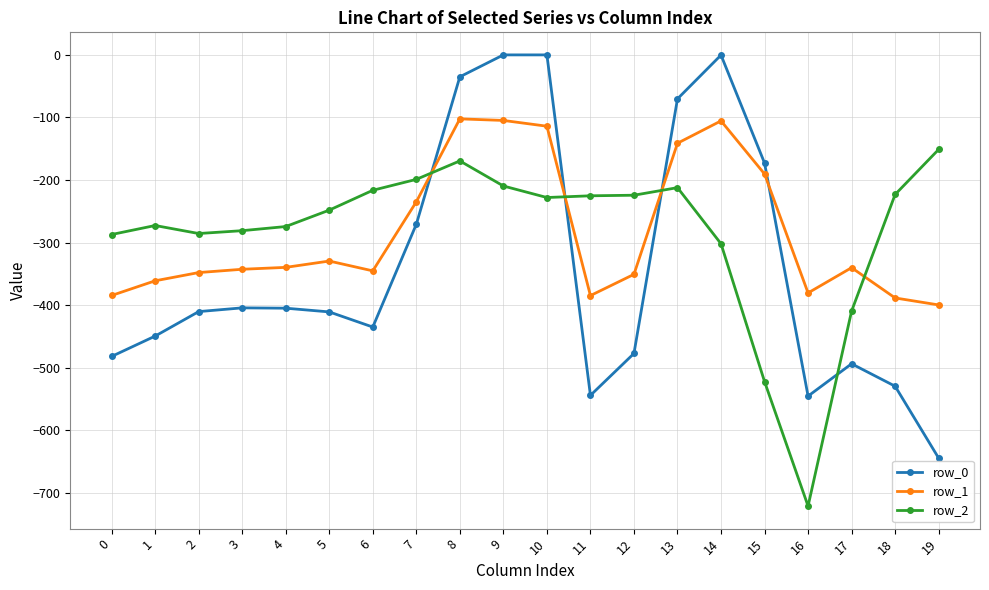

What is the difference between the row_0 values at 8 and 17?

458.7